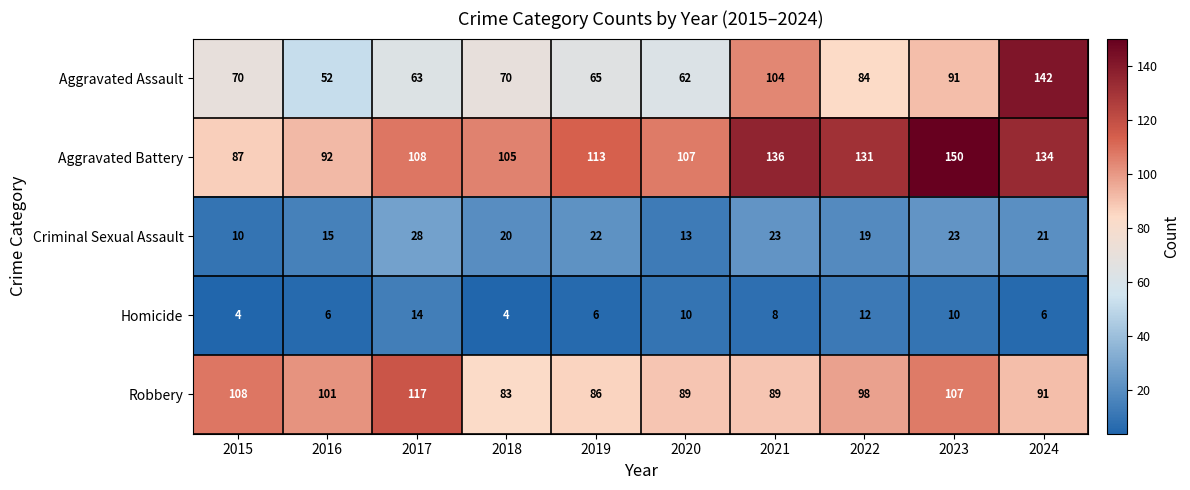

Which category has the highest value across all series?

2023